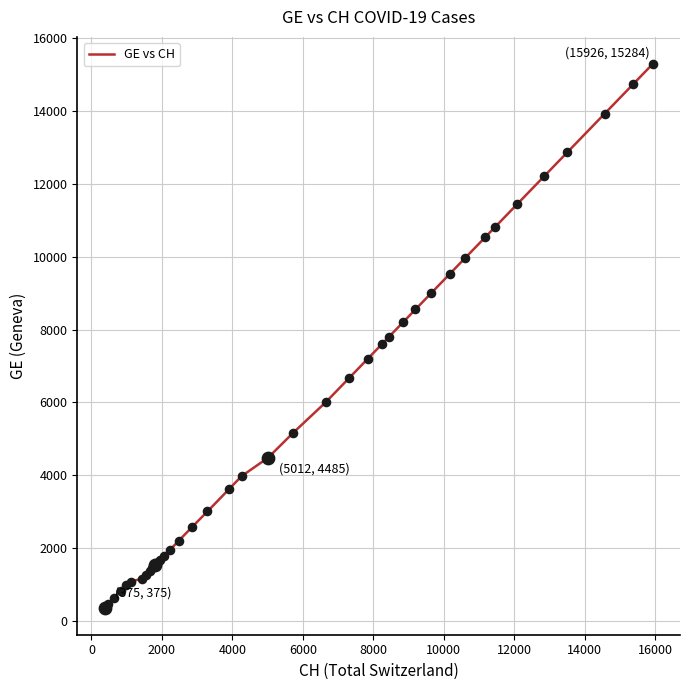

What is the maximum value shown in the chart?

15284